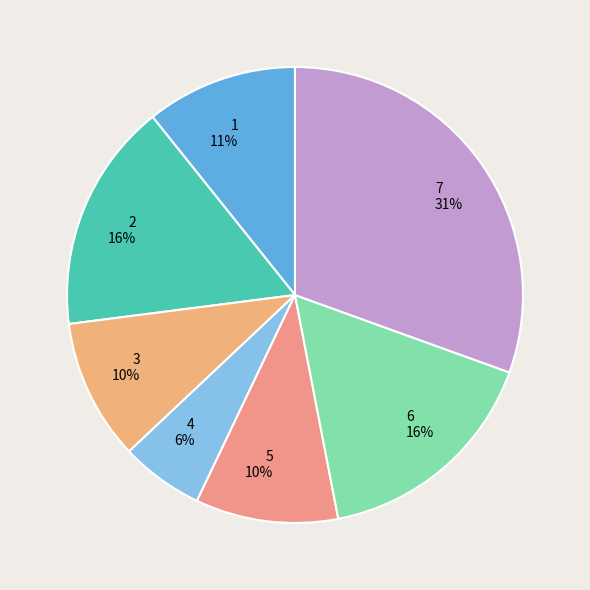

Do 7 and 4 together represent more than half of the pie?

No